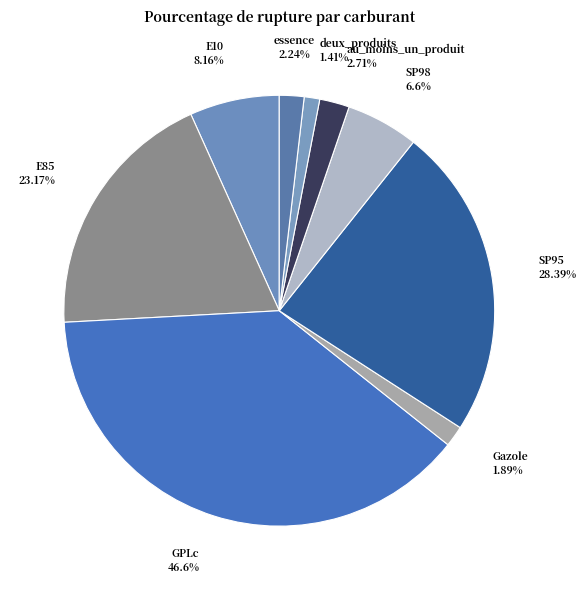

Is GPLc the majority of the pie?

No